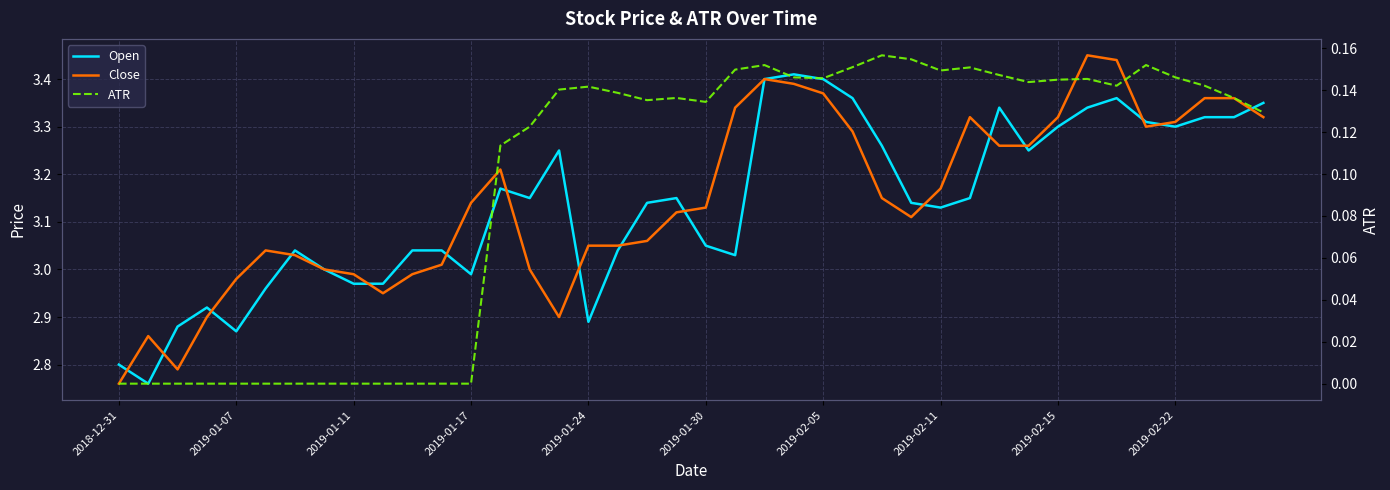

What is the difference between the highest and lowest values at 26?

3.1